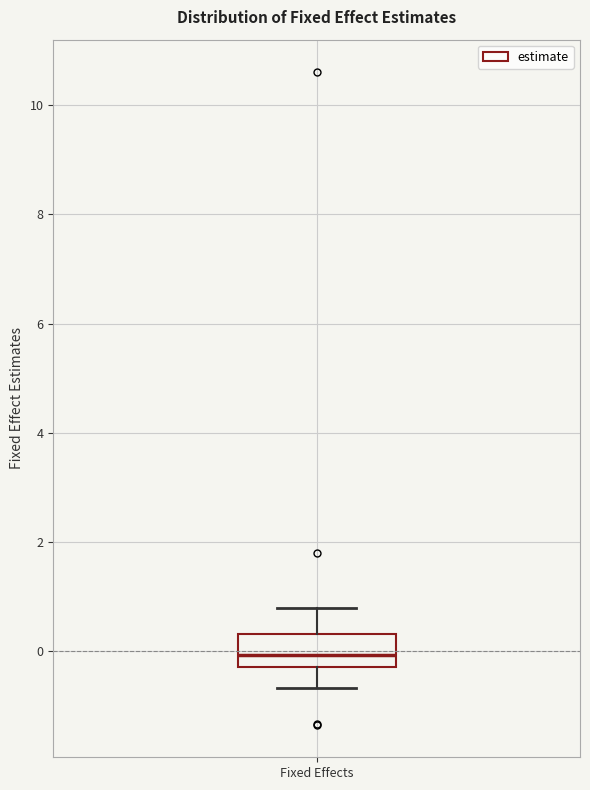

Where does the upper whisker of the box for Fixed Effects end on the y-axis? The values are not printed on the chart, so give them approximately, as read against the axis.

0.8